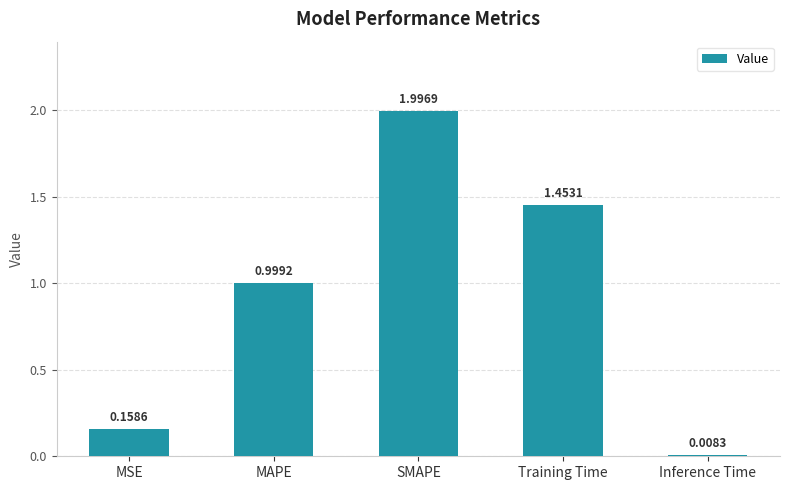

What is the change in value from MAPE to Training Time?

+0.5